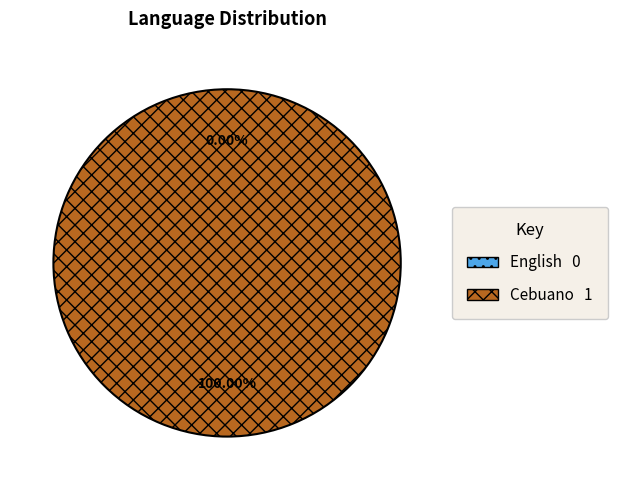

Between Cebuano and English, which is larger?

Cebuano